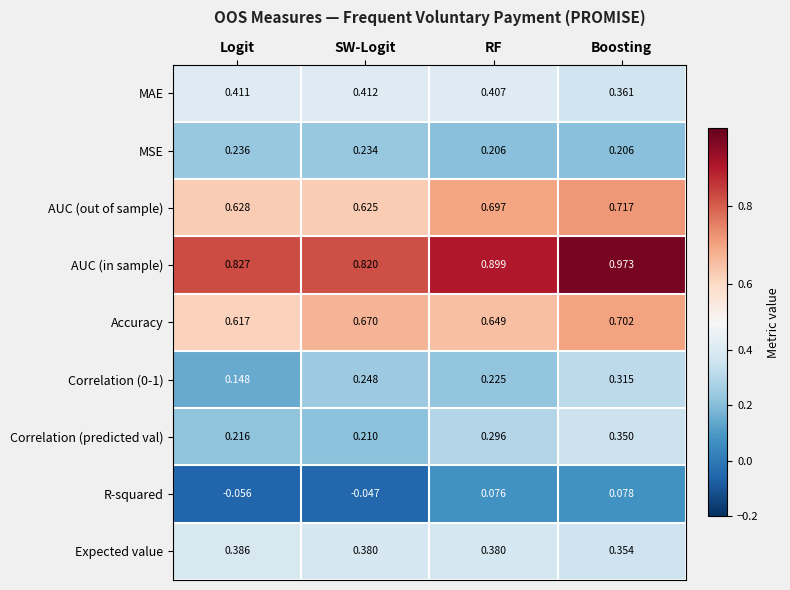

Where does the R-squared series first go above 0?

RF